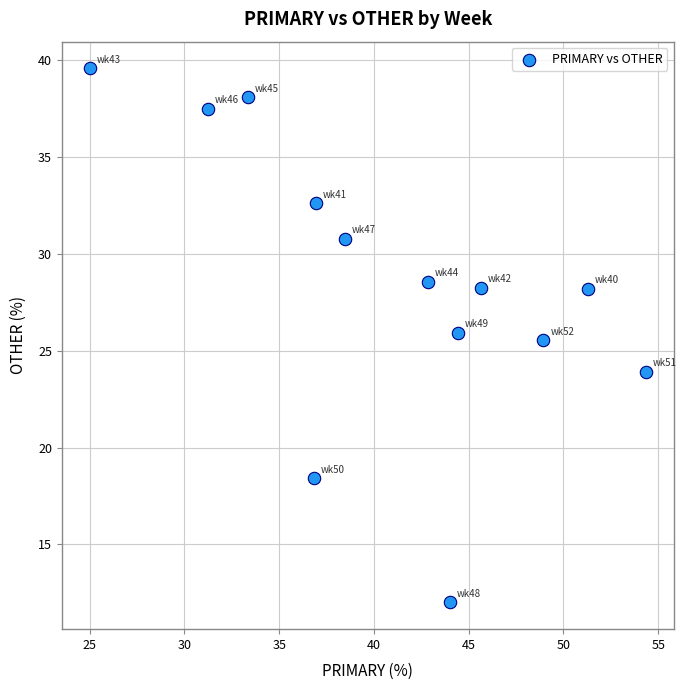

What Y value in the scatter plot is closest to 25?

25.5